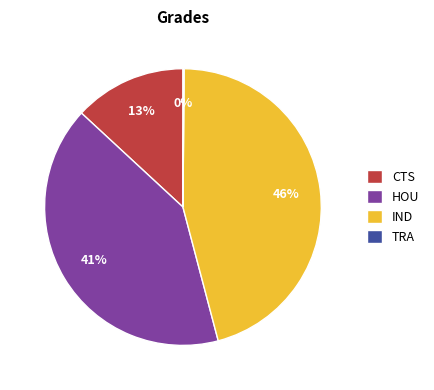

Which category has the biggest portion of the pie?

IND